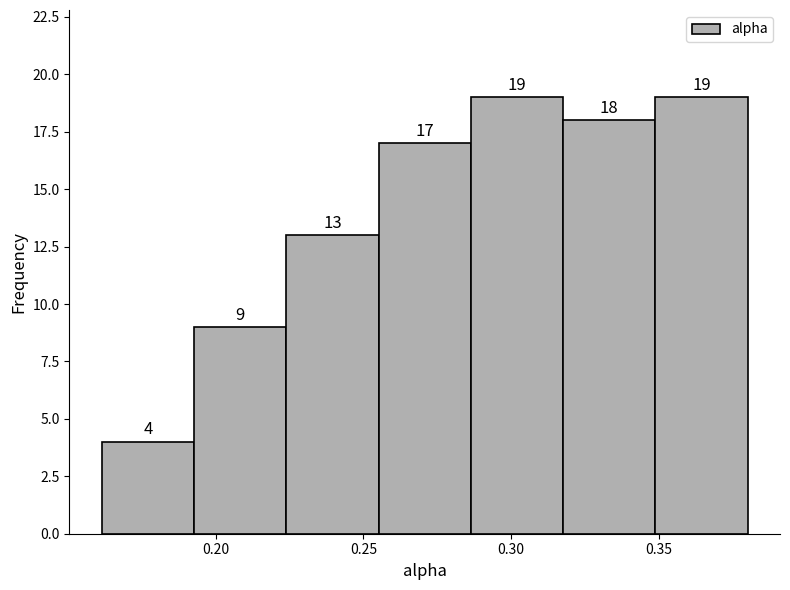

What is the height of the bar covering 0.160 to 0.195 on the x-axis? The bar edges are not printed on the chart, so give them approximately, as read against the axis.

4